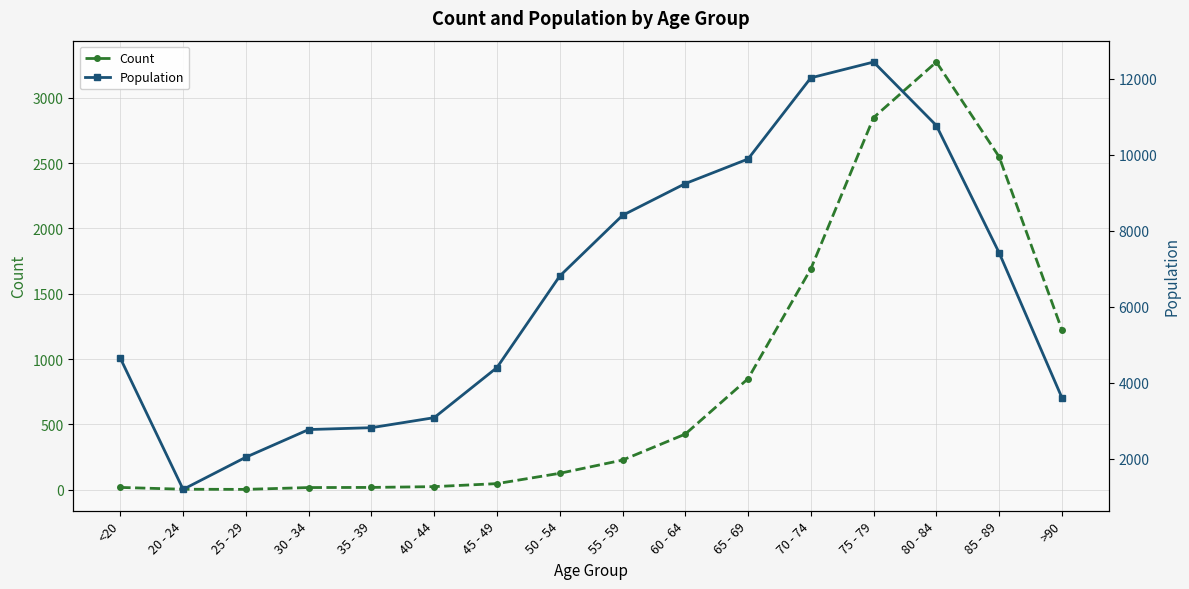

How many data points in Population are above 6803?

7